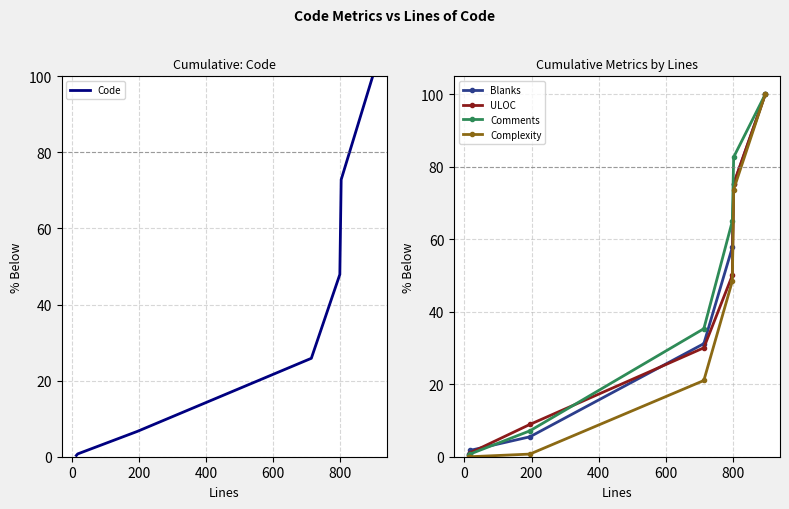

What is the maximum value for Comments?

100.0